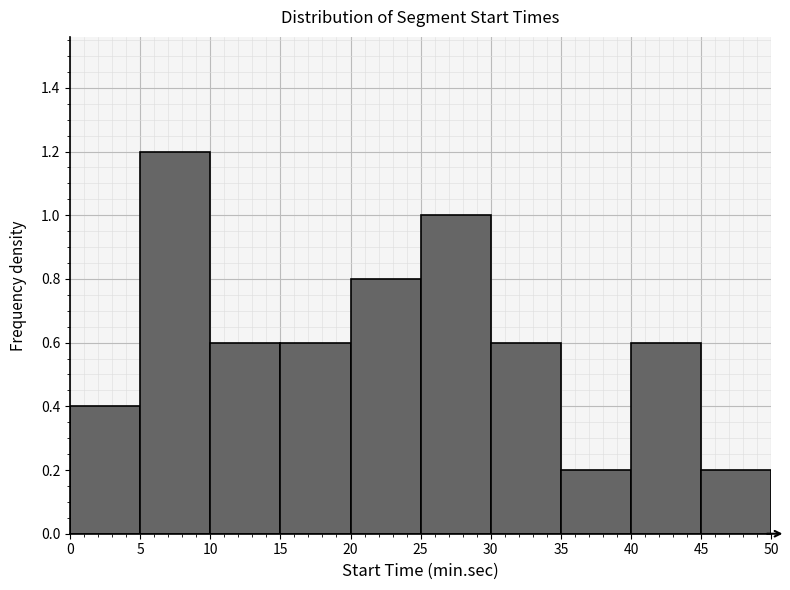

Reading left to right, list every bar in this chart as the range it spans on the x-axis followed by its height. The values are not printed on the chart, so give them approximately, as read against the axis.

0 to 5: 0.4
5 to 10: 1.2
10 to 15: 0.6
15 to 20: 0.6
20 to 25: 0.8
25 to 30: 1.0
30 to 35: 0.6
35 to 40: 0.2
40 to 45: 0.6
45 to 50: 0.2